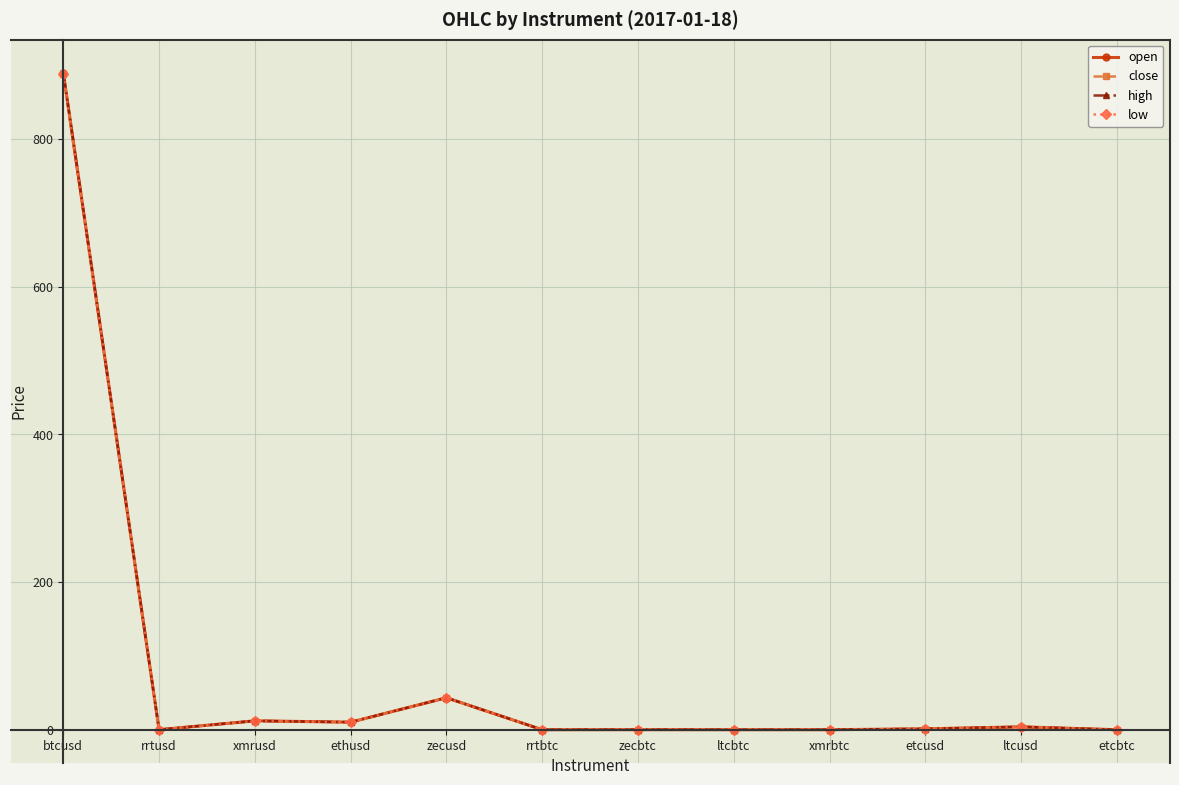

True or false: open has a value of 0.0 at rrtbtc.

True